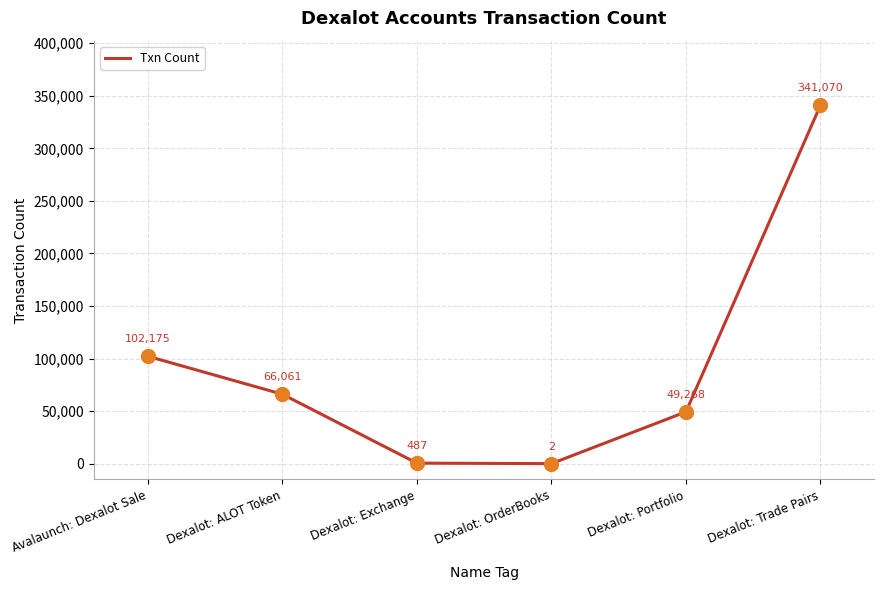

Which has a higher value, Dexalot: OrderBooks or Dexalot: ALOT Token?

Dexalot: ALOT Token